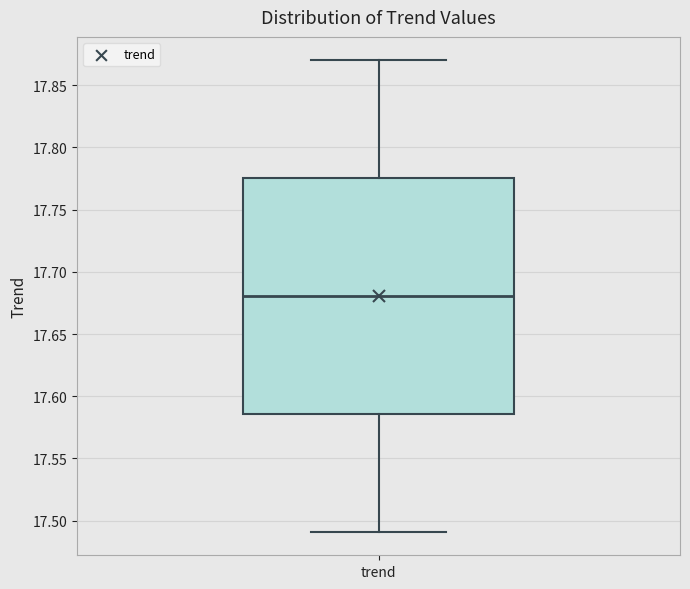

Read this box plot against the y-axis: the position of the median line, the range covered by the box, and the ends of both whiskers. The values are not printed on the chart, so give them approximately, as read against the axis.

median 17.680, box 17.585 to 17.775, whiskers 17.490 to 17.870